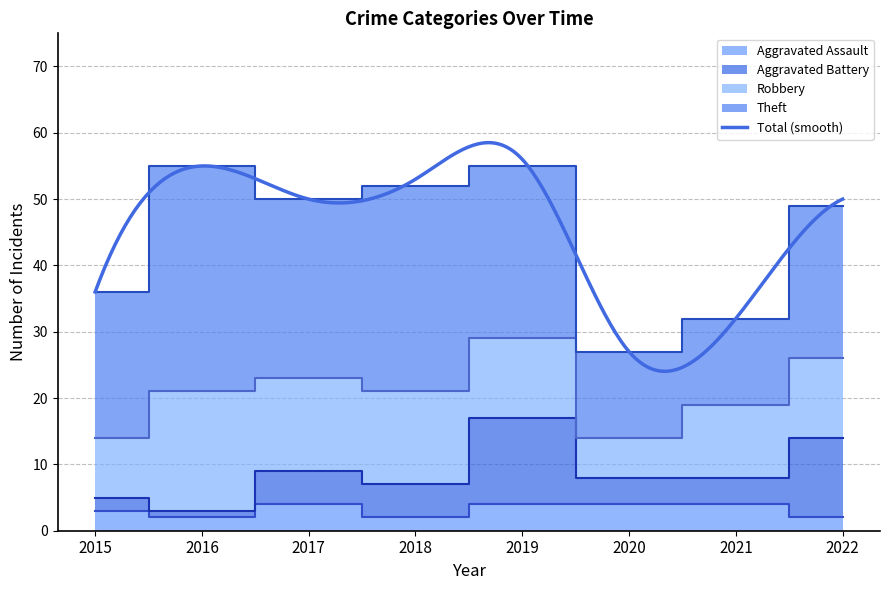

How many categories are shown in the chart?

8